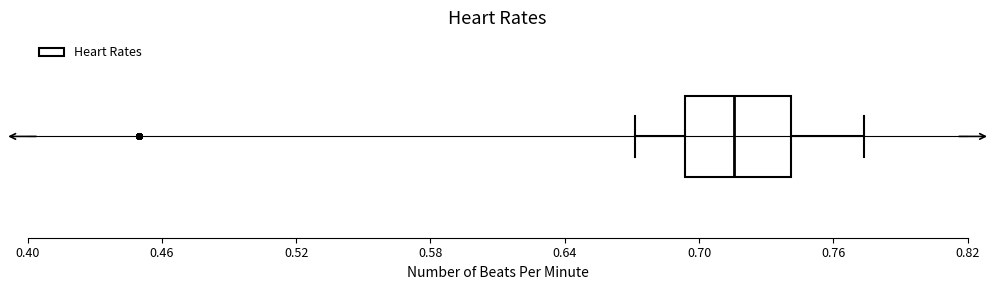

Transcribe this box plot: give where the median line is, the range the box spans, and where the two whiskers end, as read against the x-axis. The values are not printed on the chart, so give them approximately, as read against the axis.

median 0.72, box 0.69 to 0.74, whiskers 0.67 to 0.77